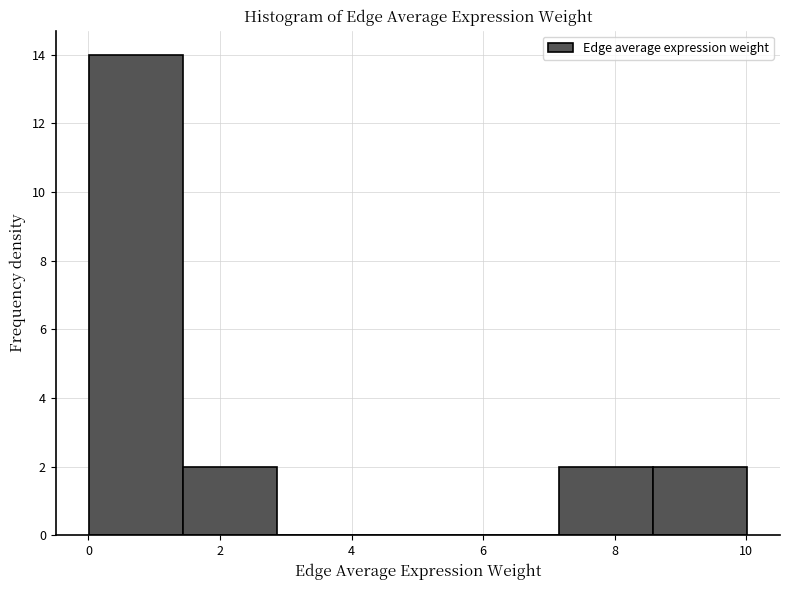

Reading left to right, list every bar in this chart as the range it spans on the x-axis followed by its height. Neither the bar edges nor the heights are printed on the chart, so give them approximately, as read against the axes.

0.0 to 1.4: 14
1.4 to 2.8: 2
2.8 to 4.2: 0
4.2 to 5.8: 0
5.8 to 7.2: 0
7.2 to 8.6: 2
8.6 to 10.0: 2